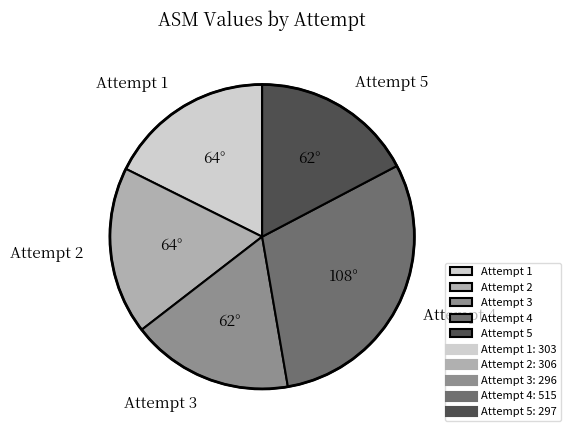

Count the number of slices in the pie.

5